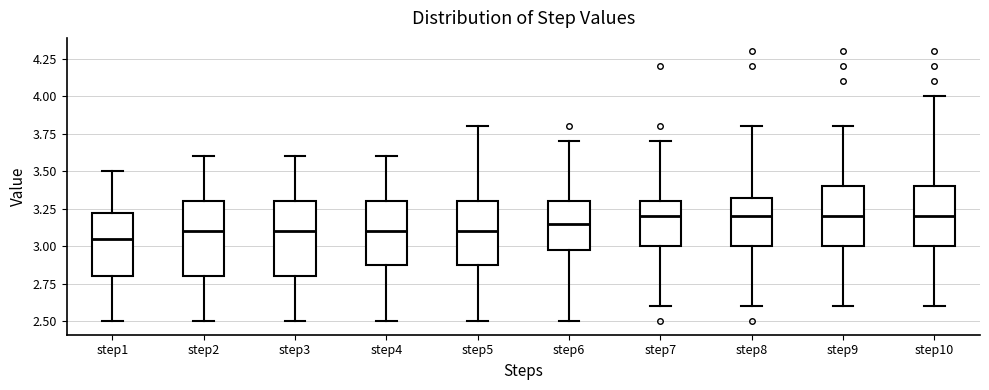

Where does the lower whisker of the box for step8 end on the y-axis? The values are not printed on the chart, so give them approximately, as read against the axis.

2.60